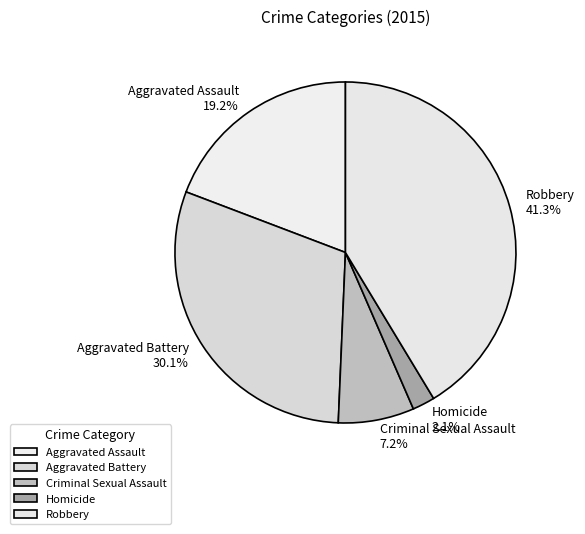

How many segments does this pie chart have?

5